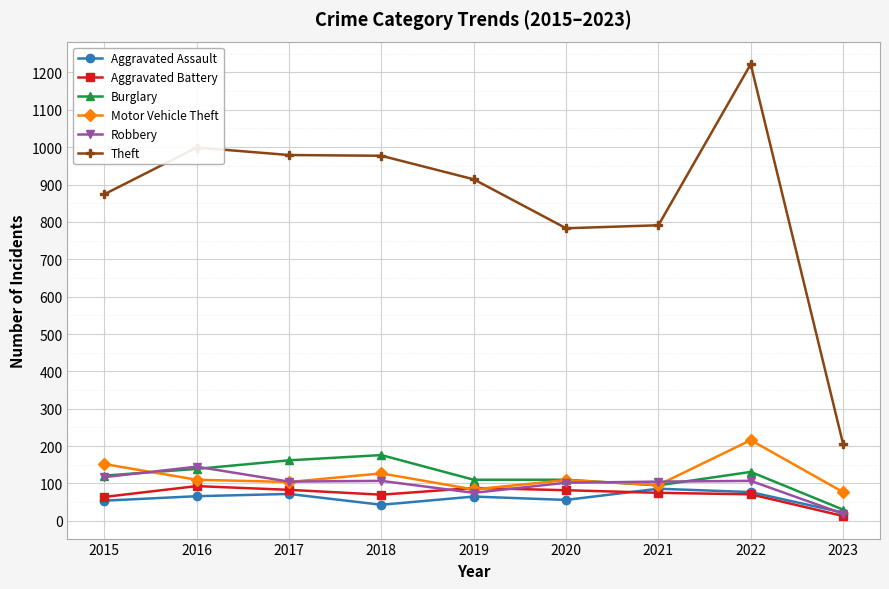

What is the sum of the Theft values at 2023 and 2017?

1185